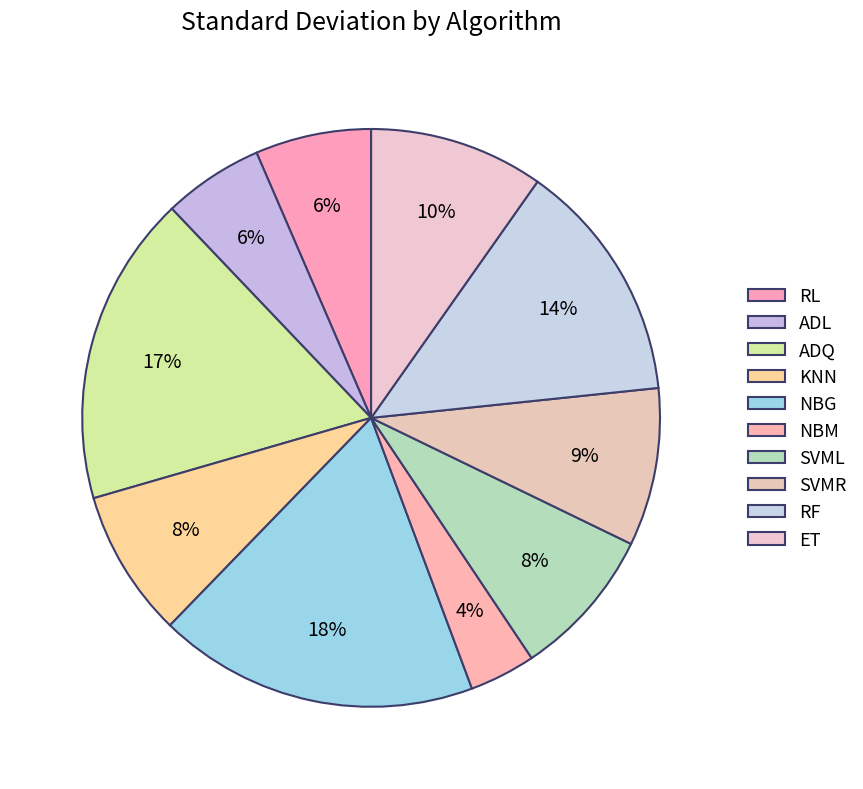

To the nearest percent, what is the difference between the NBM and ET slice percentages?

6%